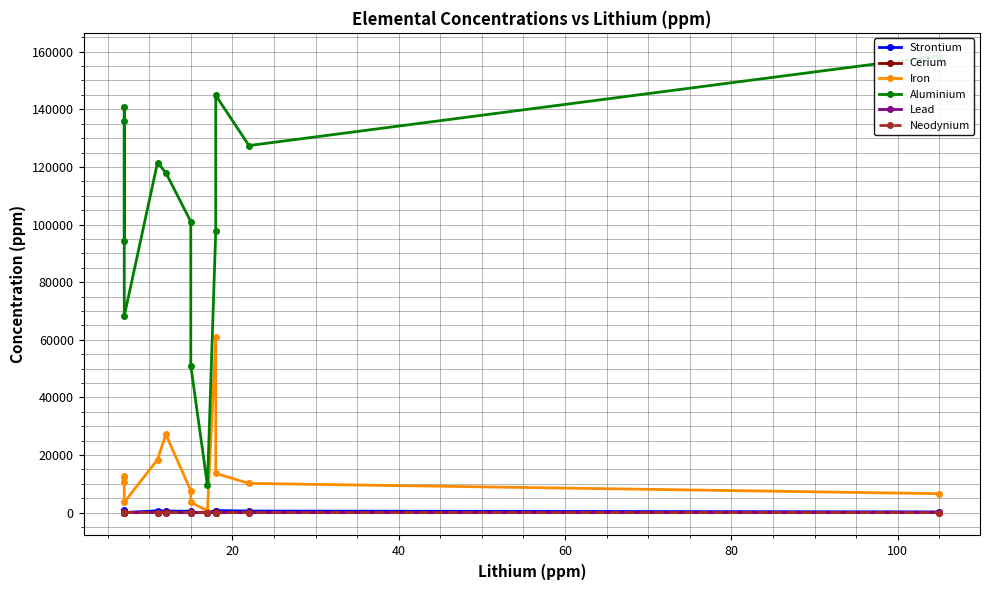

What is the minimum value for Neodynium?

7.5